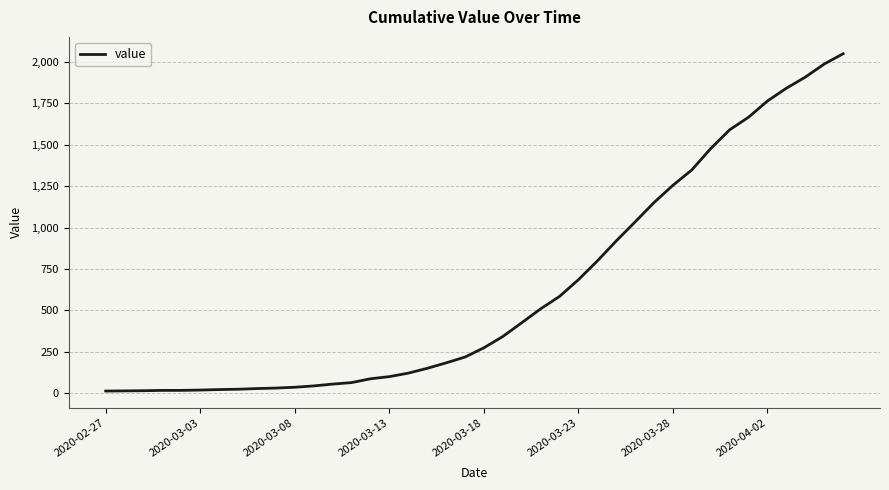

What is the maximum value shown in the chart?

2049